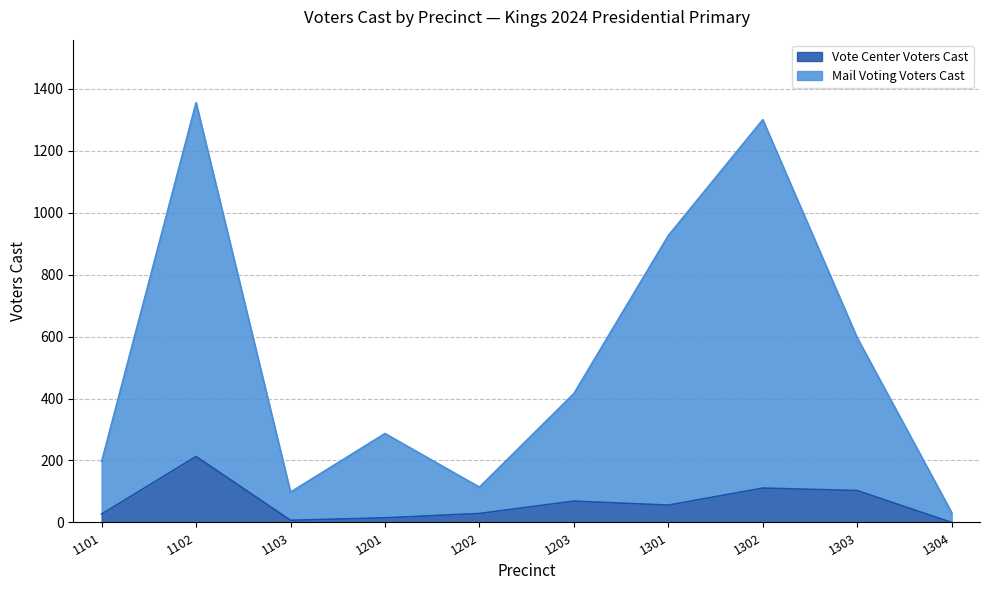

At which label does Vote Center Voters Cast reach its minimum?

1304